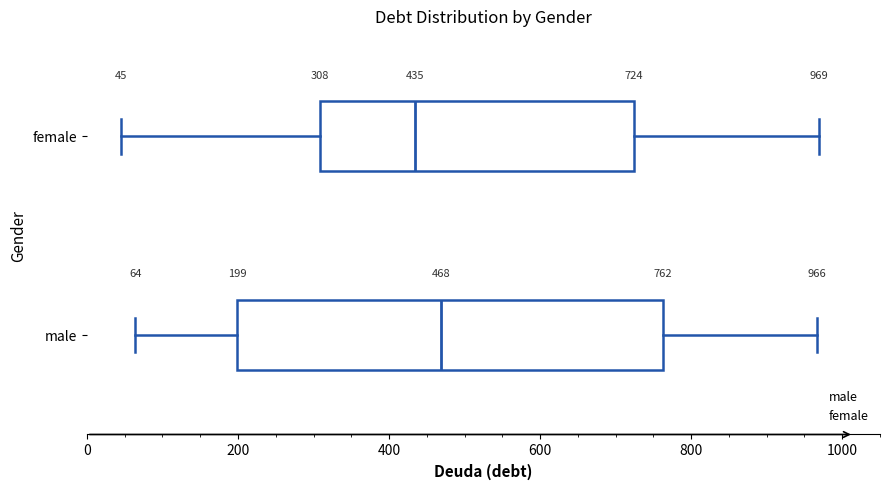

Which box is the widest, from its left edge to its right edge?

male